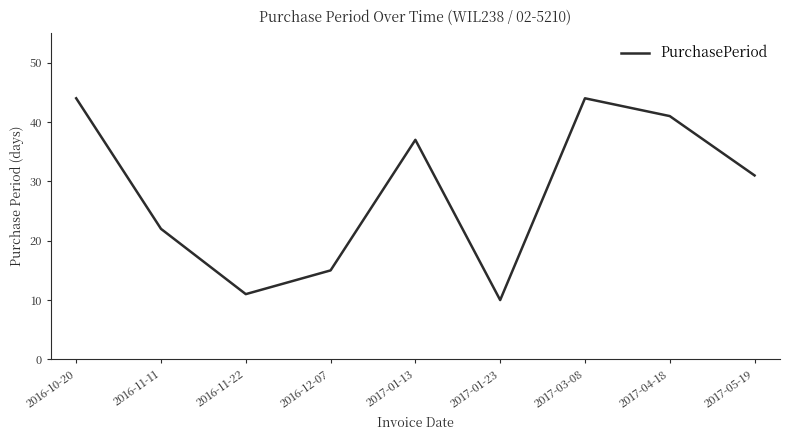

Does the chart have visible grid lines?

No